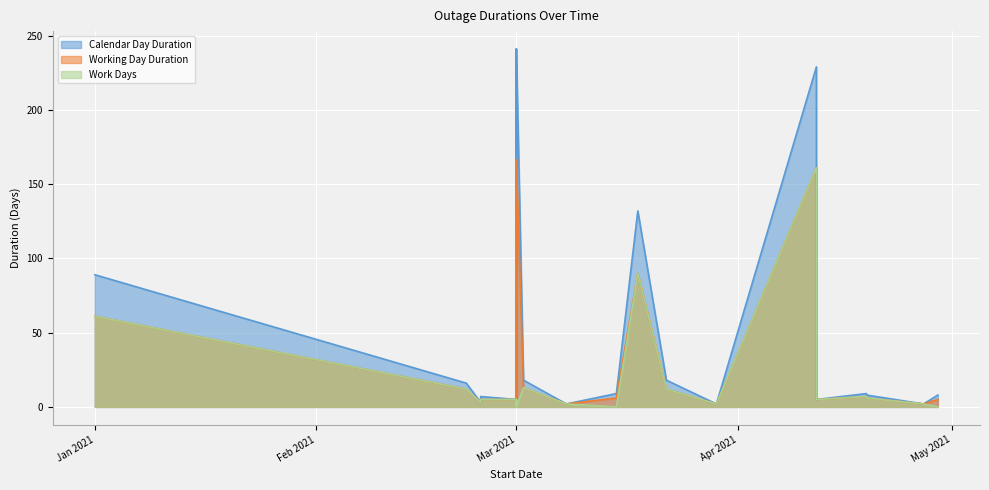

The value of Working Day Duration at Mar 2021 is 9. True or false?

False